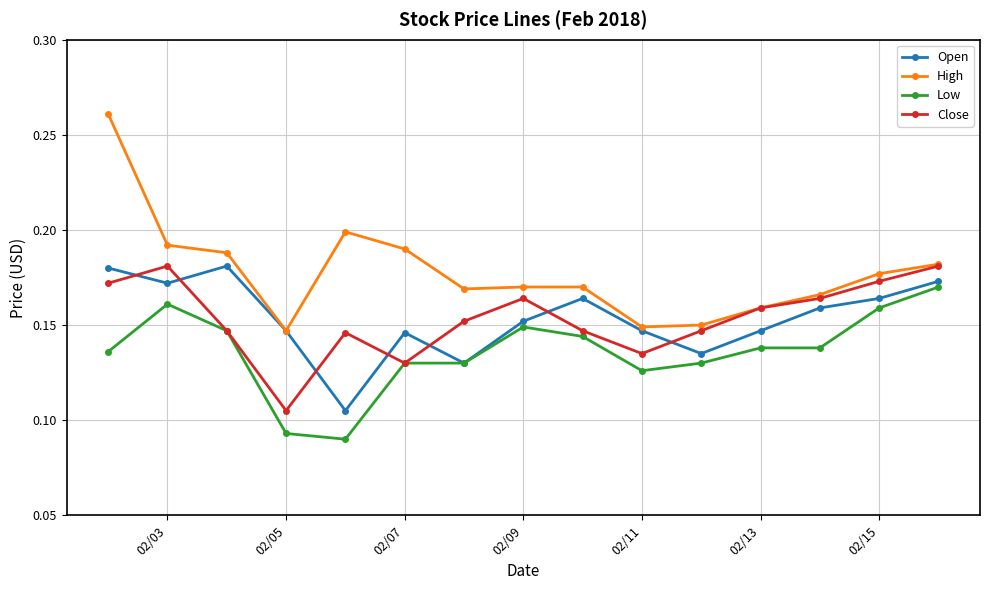

Which series has the largest total across all categories?

High